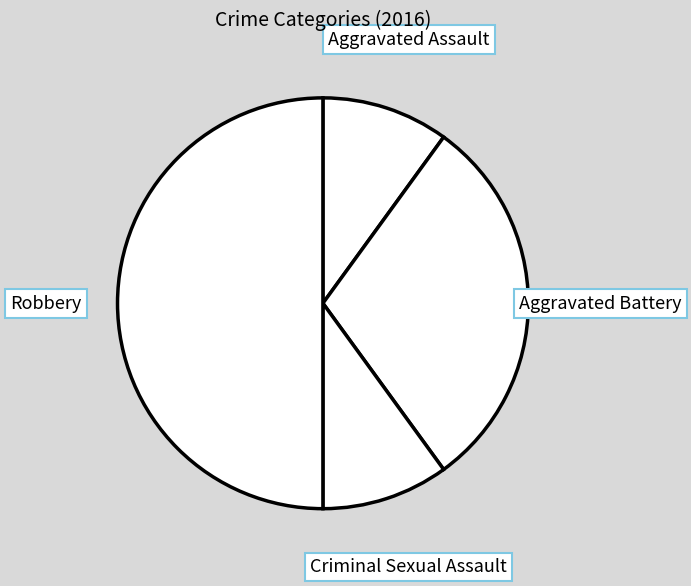

Is Aggravated Assault the majority of the pie?

No